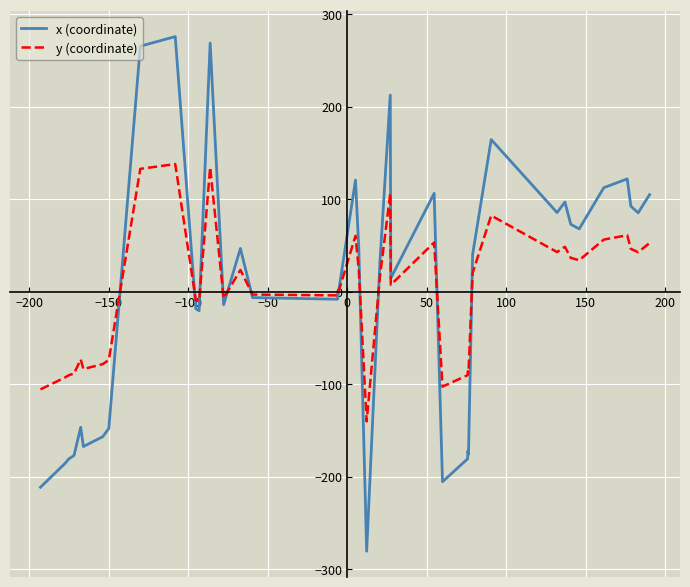

List the series in order of their peak value, lowest first.

y (coordinate), x (coordinate)